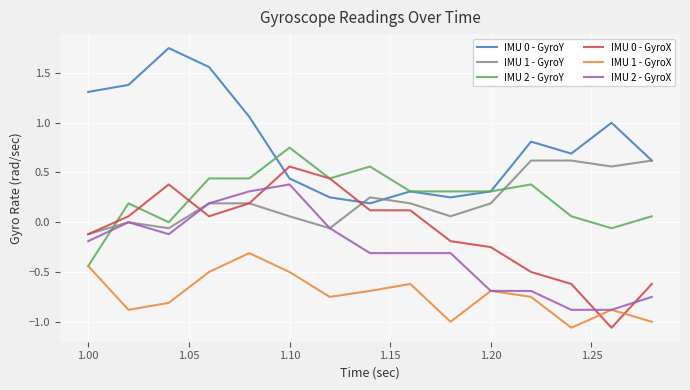

Which series has the largest total across all categories?

IMU 0 - GyroY